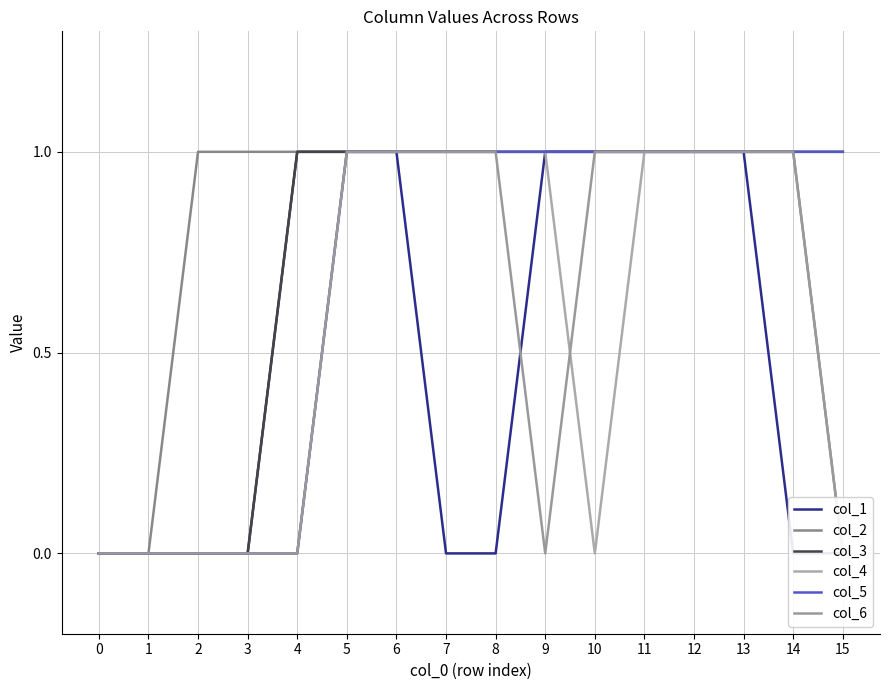

What value does the col_4 series have at 15?

1